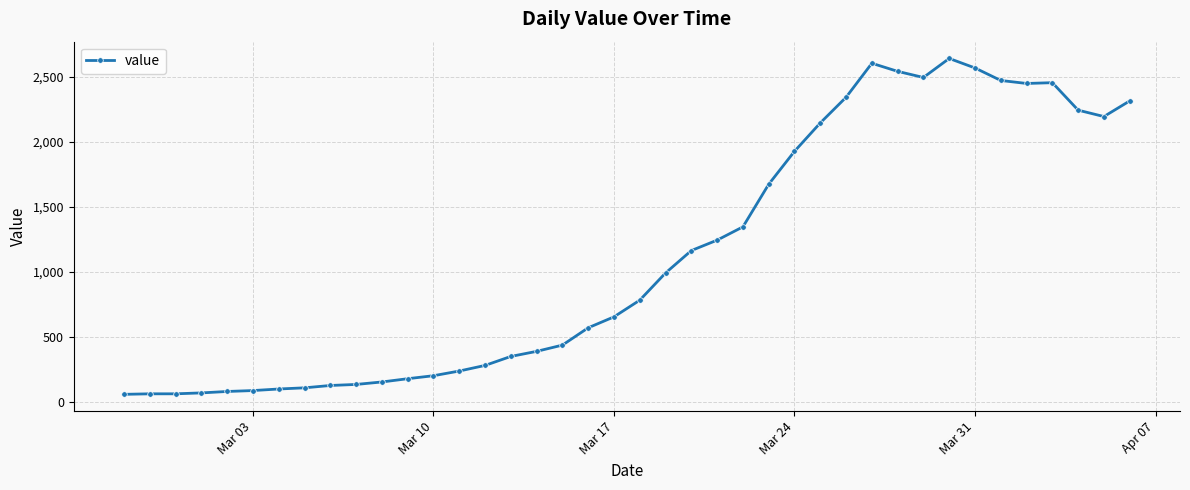

True or false: there are more than 2 points higher than both neighbors.

True